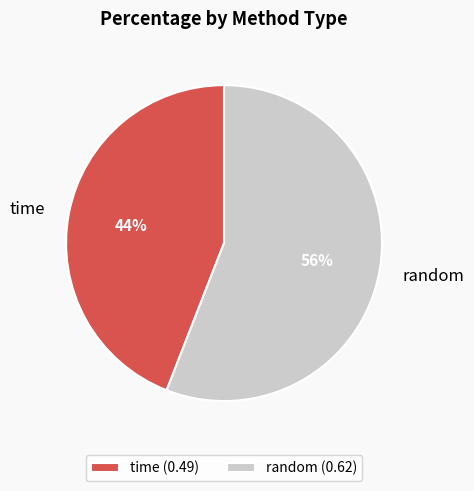

The random slice represents 66% of the pie. True or false?

False